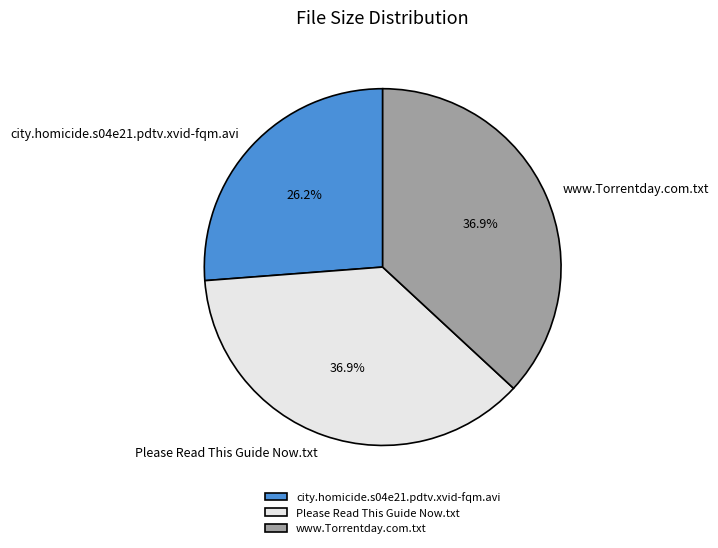

What percentage do Please Read This Guide Now.txt and city.homicide.s04e21.pdtv.xvid-fqm.avi together represent?

63.1%